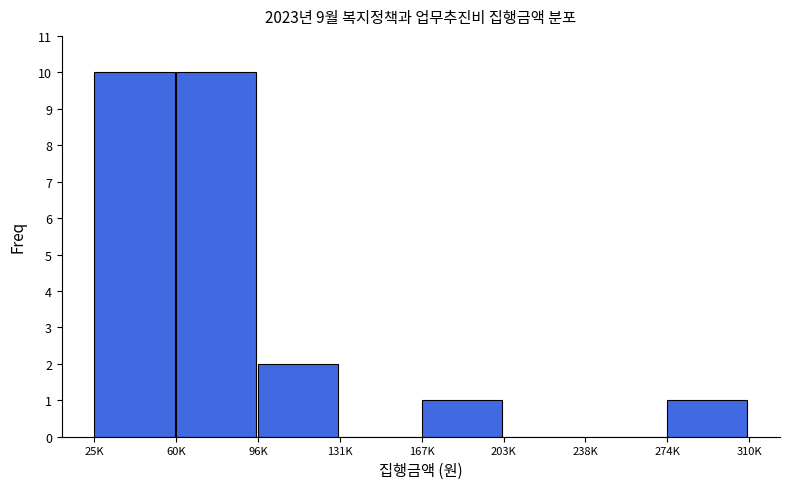

Reading left to right, extract all data points from this chart.

25K=10	60K=10	96K=2	131K=0	167K=1	203K=0	238K=0	274K=1